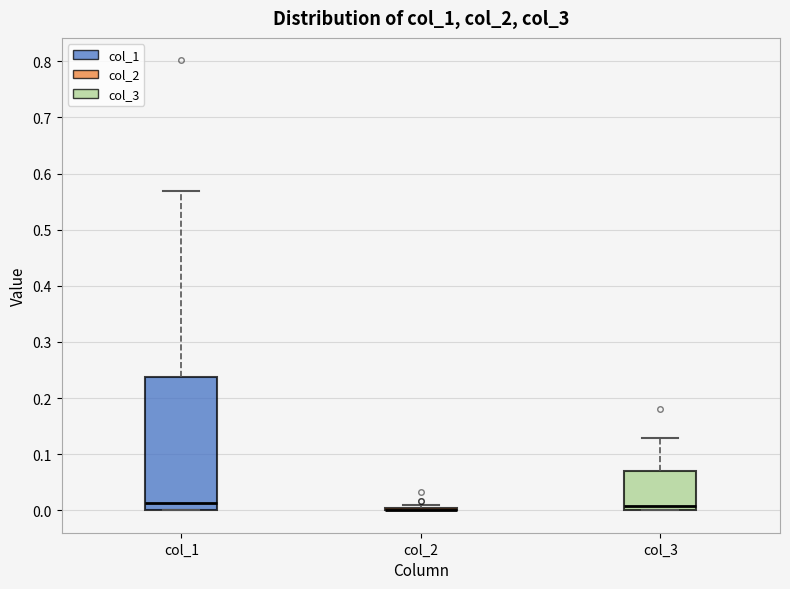

Where does the median line of the box for col_1 sit on the y-axis? The values are not printed on the chart, so give them approximately, as read against the axis.

0.01